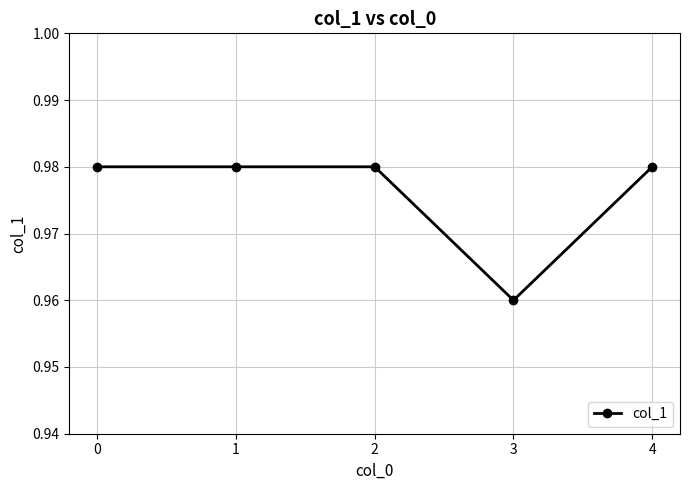

How many values are between 0 and 1?

5